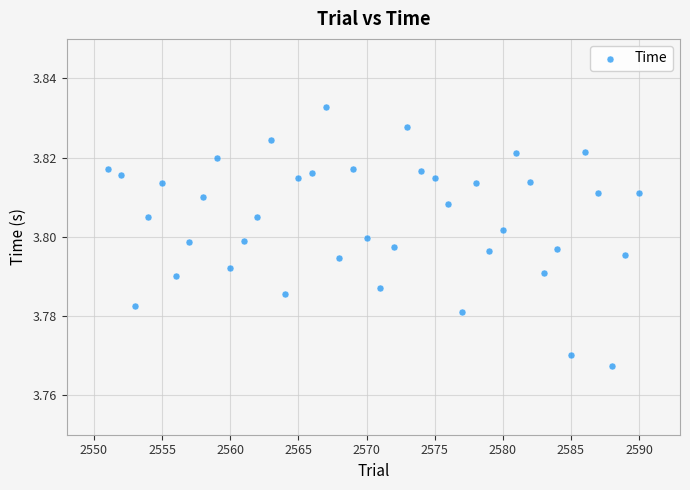

What is the range of X values (max minus min)?

39.0